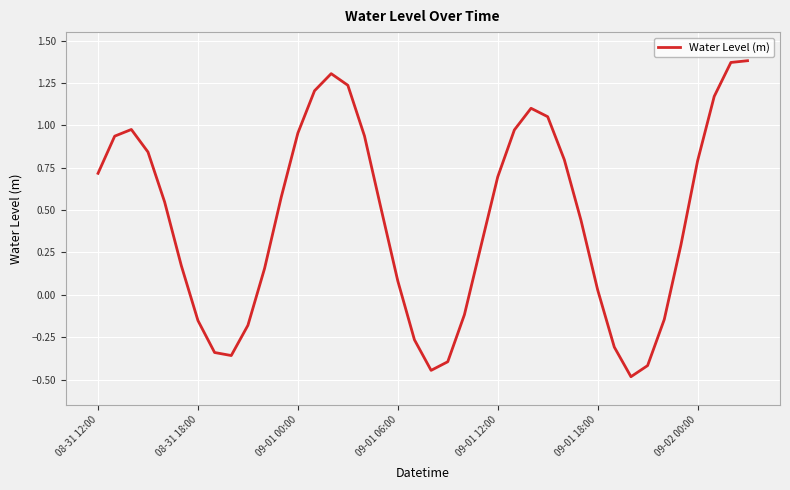

How many interior local valleys (lower than both neighbors) does the data have?

3